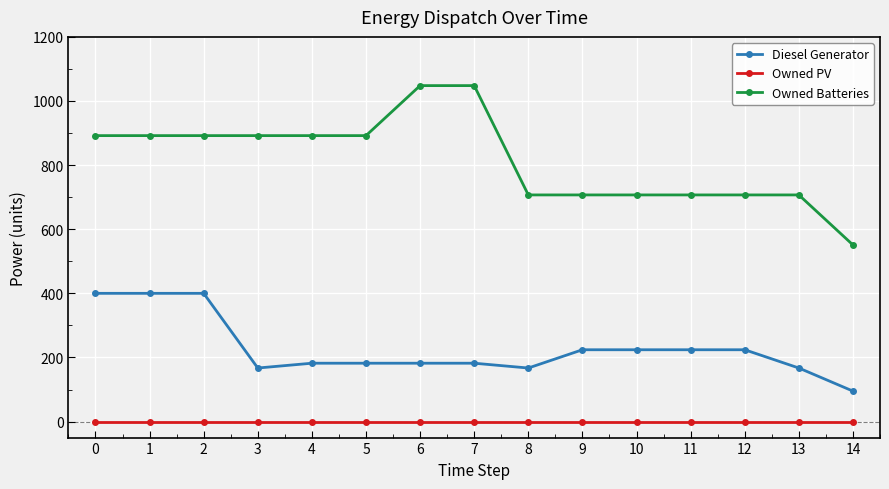

Which series has the largest total across all categories?

Owned Batteries